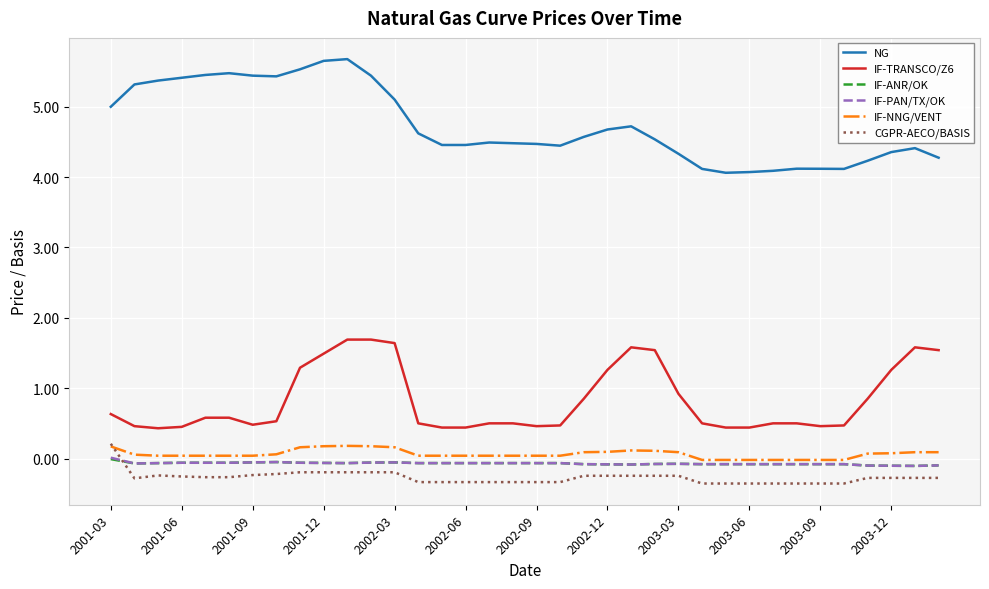

True or false: IF-TRANSCO/Z6 and IF-ANR/OK cross at least once.

False